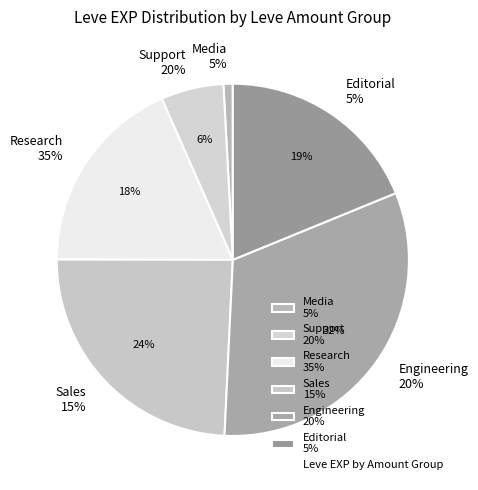

Combined, what portion of the pie is 5 and 20?

7.9%